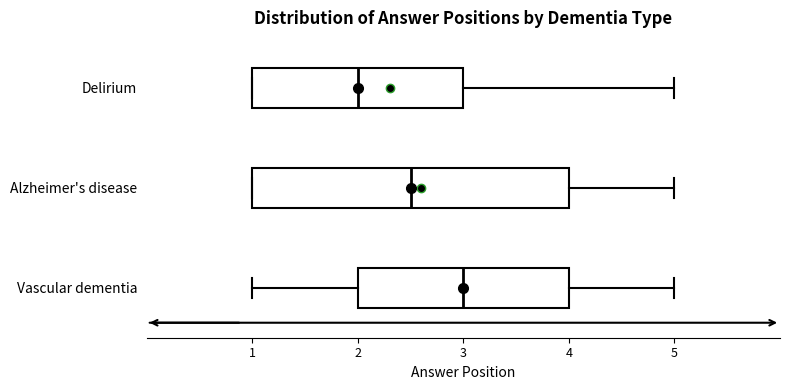

Where is the left edge of the box for Delirium on the x-axis? The values are not printed on the chart, so give them approximately, as read against the axis.

1.0